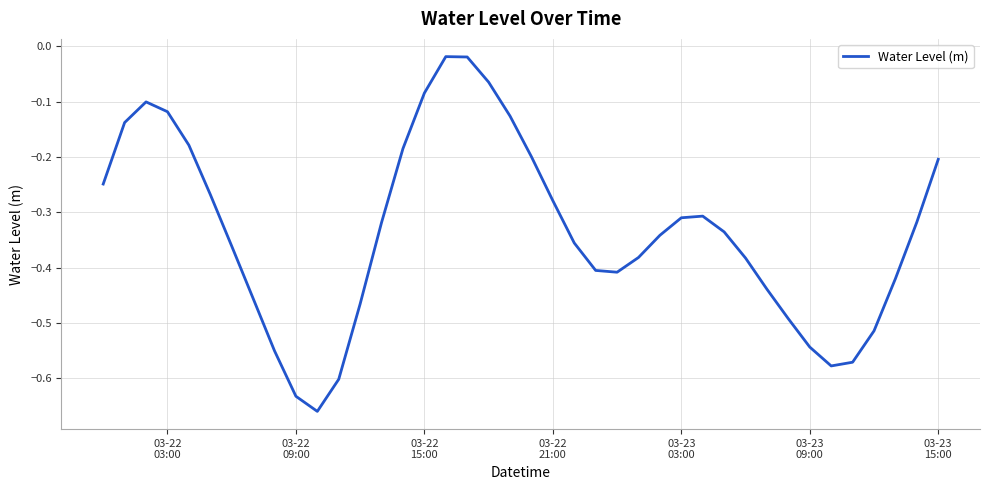

What is the difference between the maximum and minimum values?

0.6